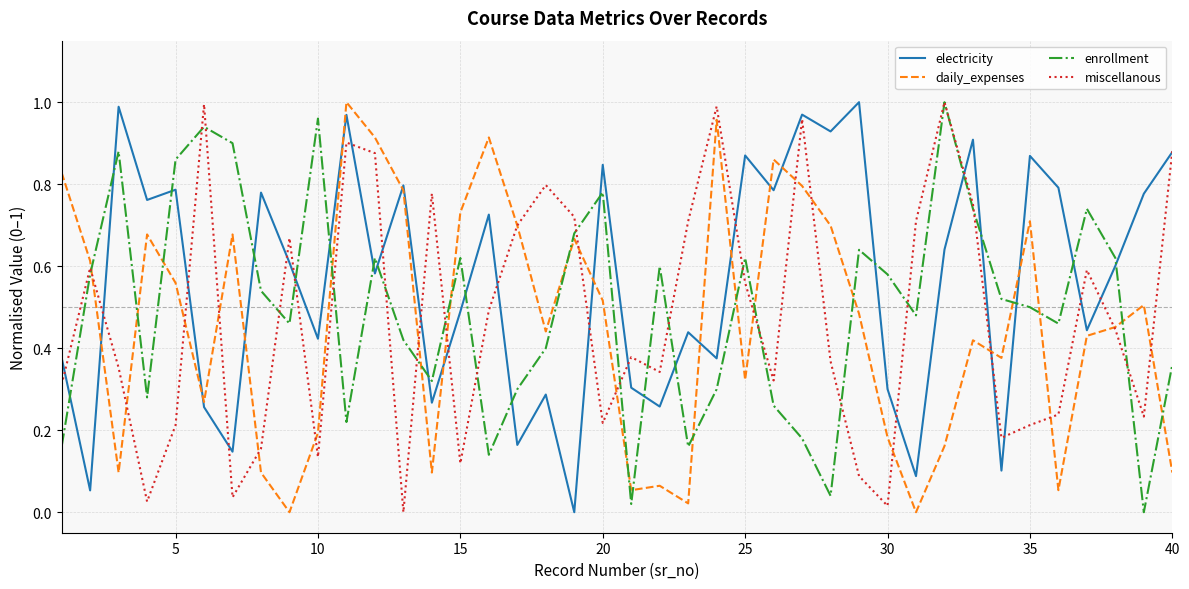

Which series has the largest total across all categories?

electricity